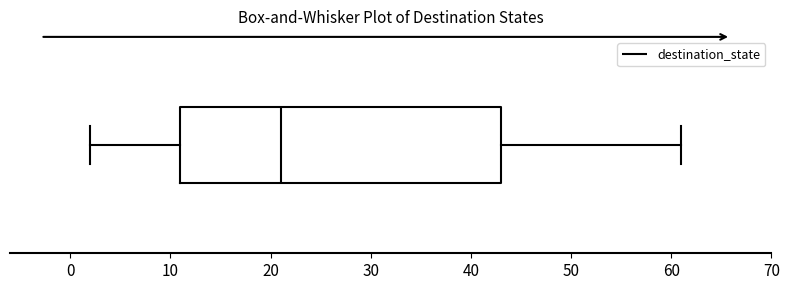

Read this box plot against the x-axis: the position of the median line, the range covered by the box, and the ends of both whiskers. The values are not printed on the chart, so give them approximately, as read against the axis.

median 21, box 11 to 43, whiskers 2 to 61